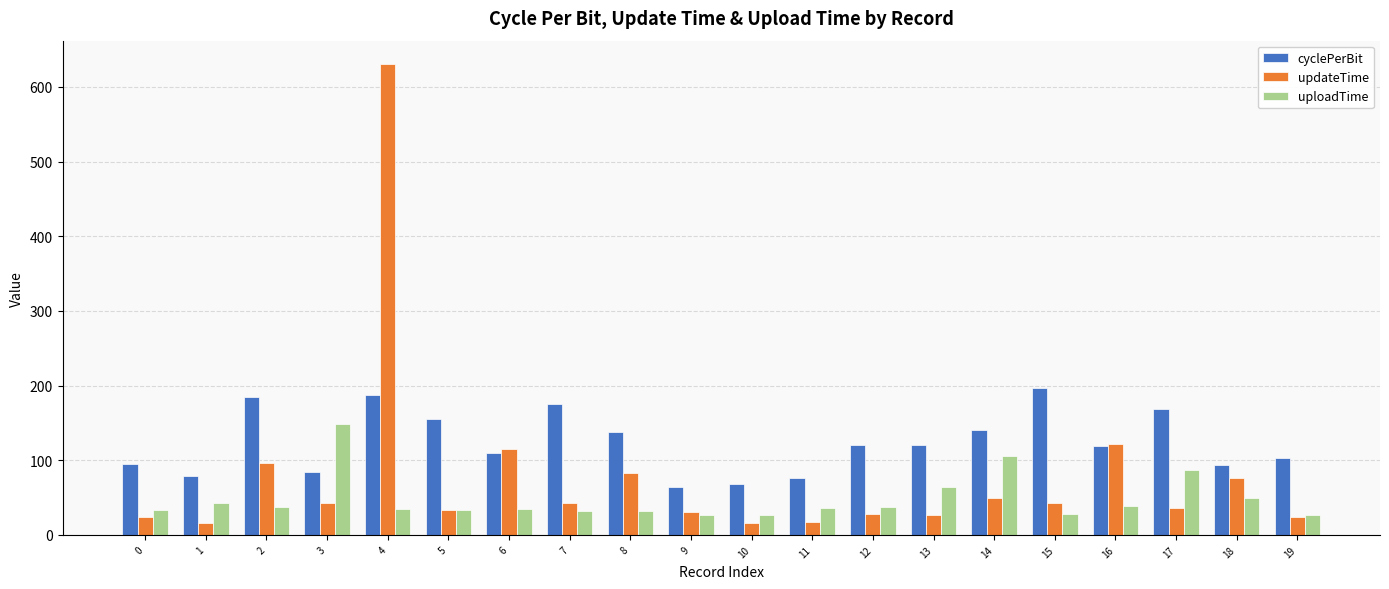

List the series in order of their overall mean, highest first.

cyclePerBit, updateTime, uploadTime